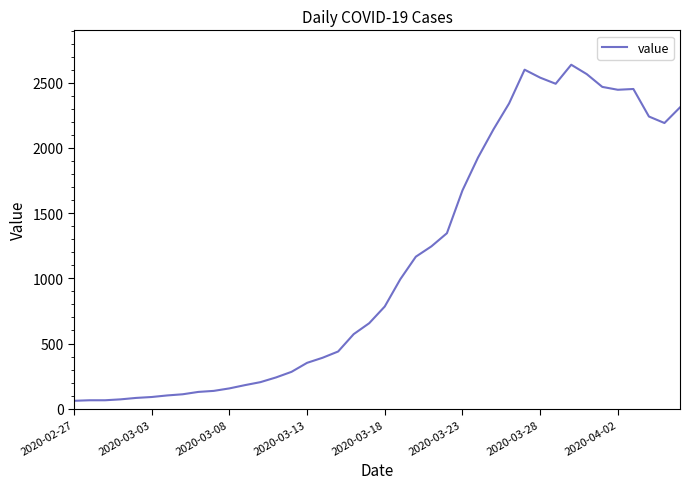

What is the minimum value shown in the chart?

61